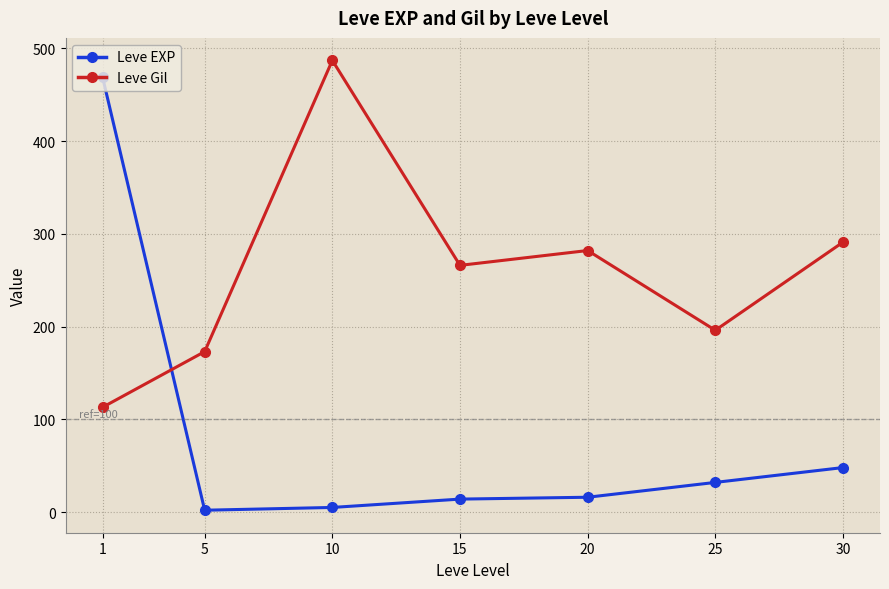

How many lines are shown in the chart?

2